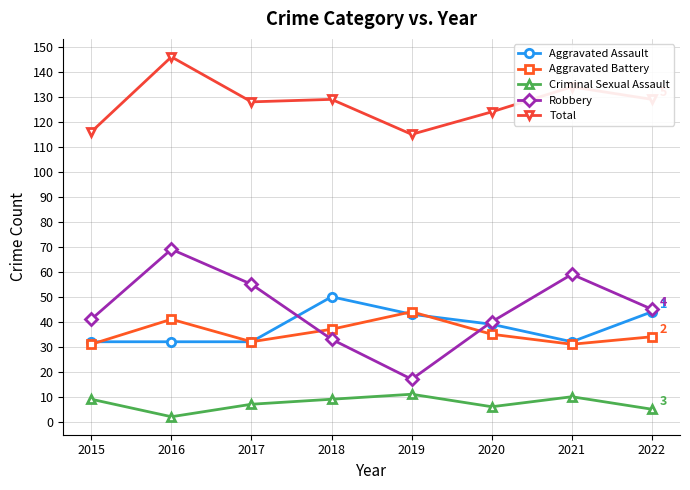

The value of Aggravated Battery at 2015 is 20. True or false?

False